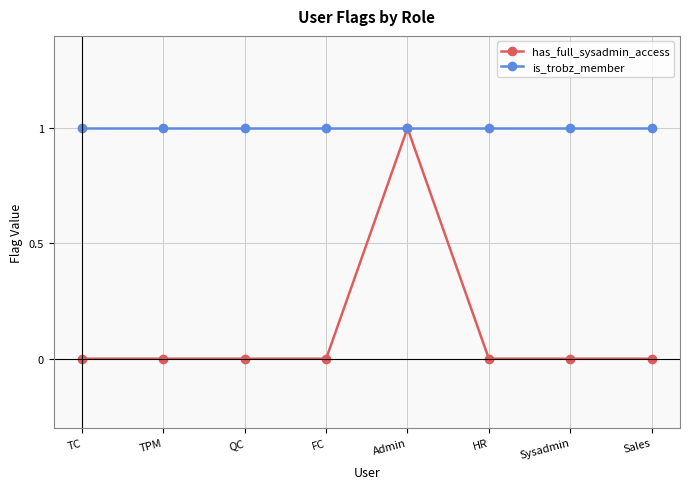

Is the value of is_trobz_member at HR greater than the value of has_full_sysadmin_access at TC?

Yes